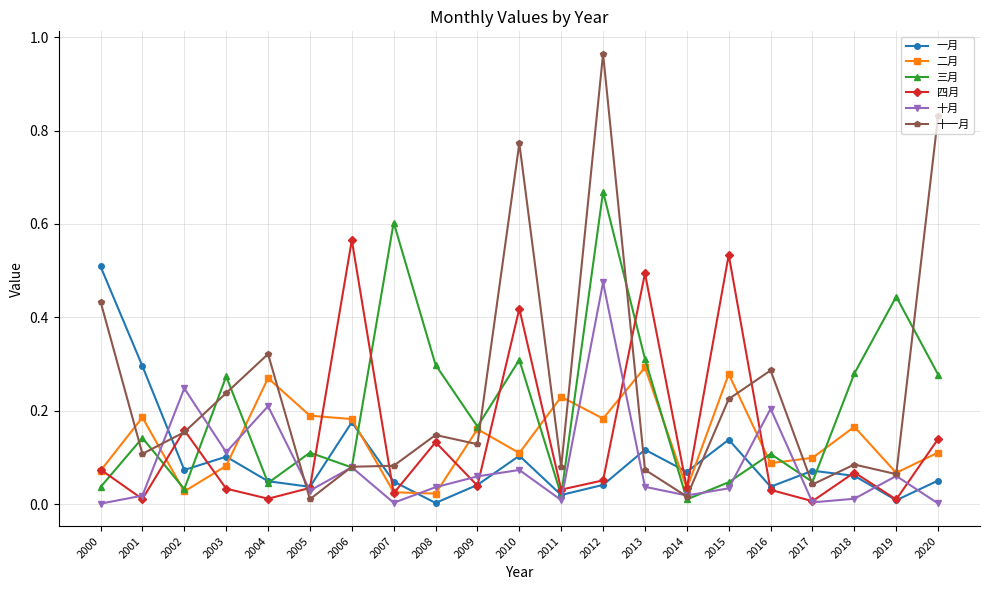

Is the value of 二月 at 2013 greater than the value of 十一月 at 2017?

Yes